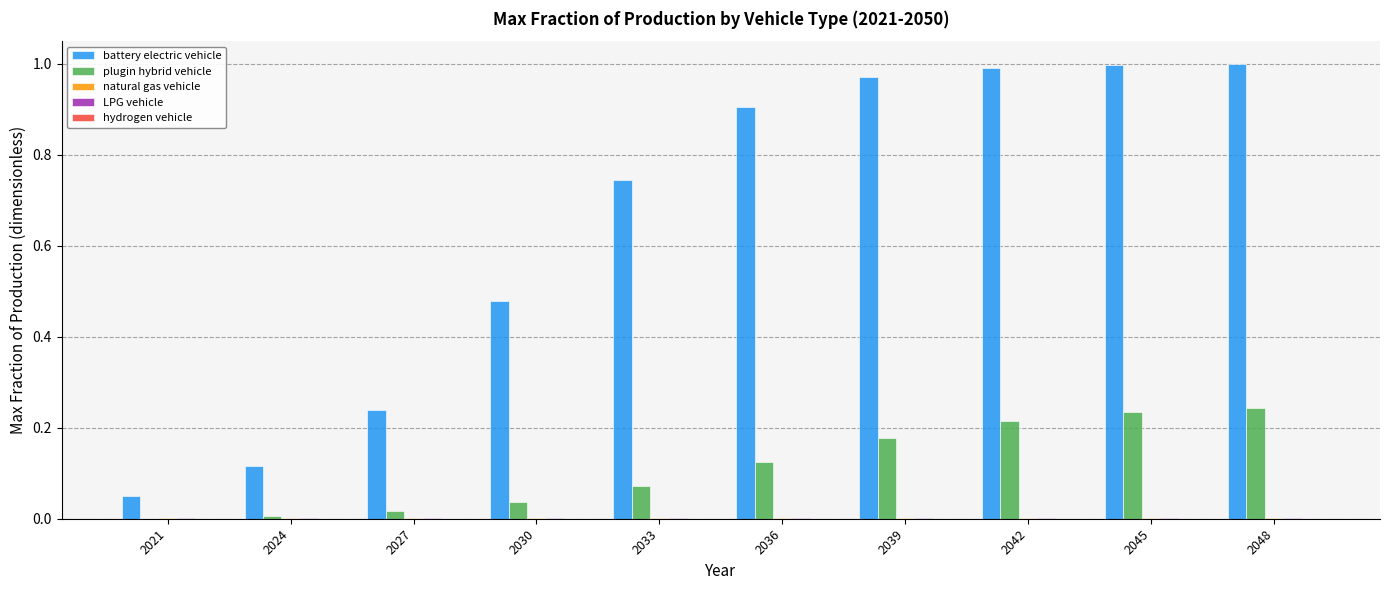

Between 2024 and 2036, which series saw the biggest shift?

battery electric vehicle